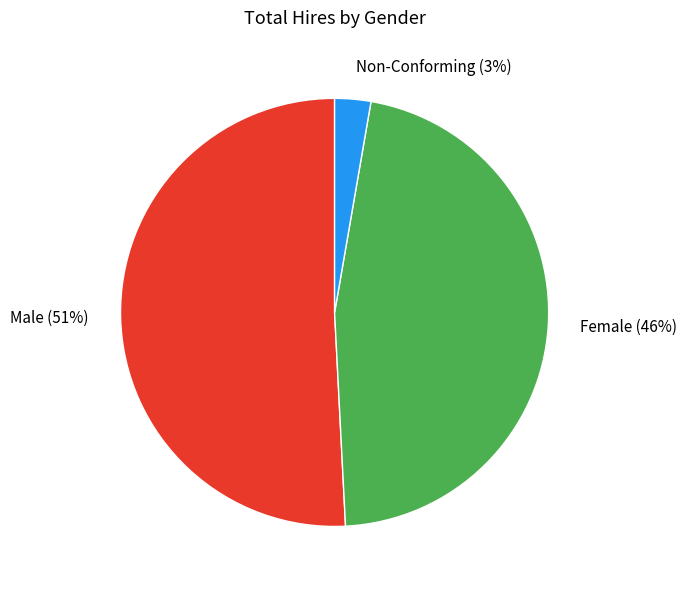

How many slices are in this pie chart?

3